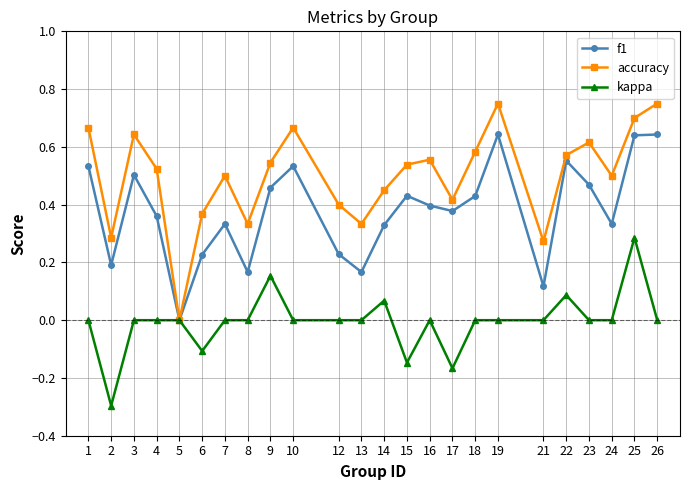

Which series changed the most between 5 and 14?

accuracy